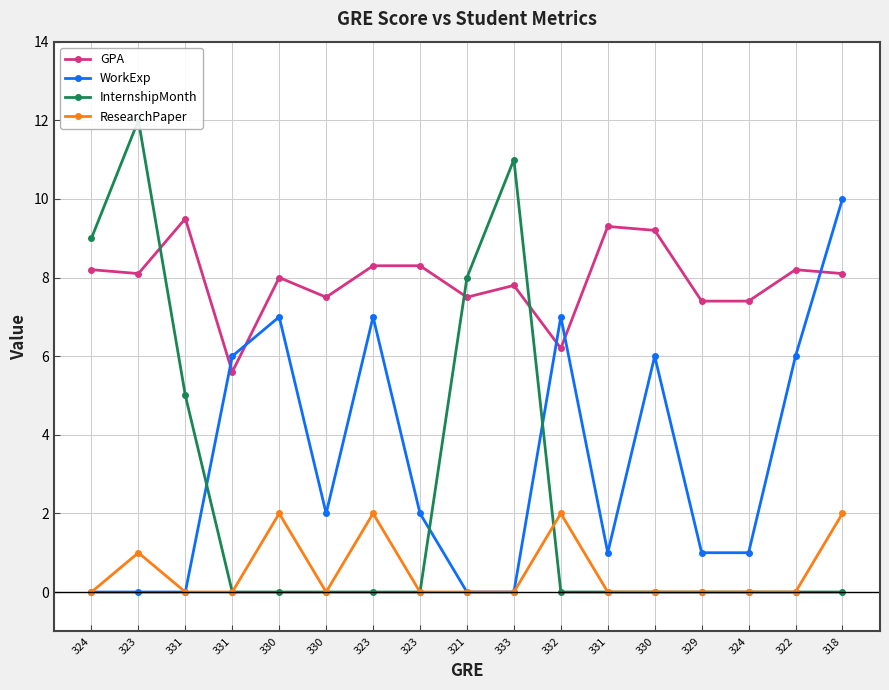

The GPA series shows 9.3 at 331. True or false?

True